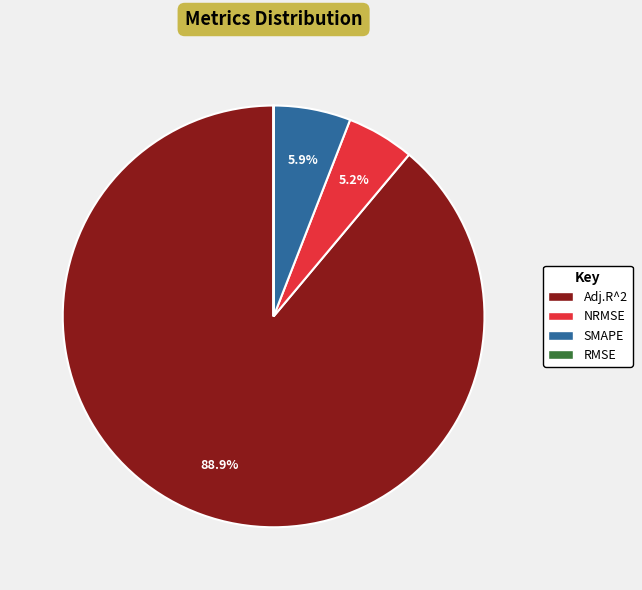

What is the largest slice in the pie chart?

Adj.R^2